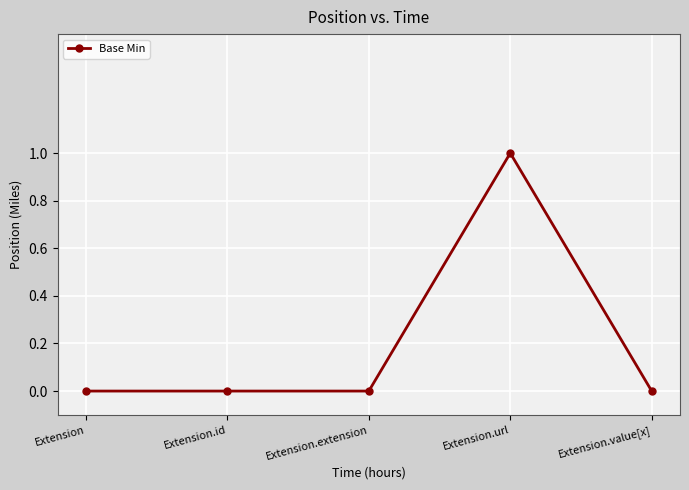

True or false: the data shows 0 at Extension.id.

True